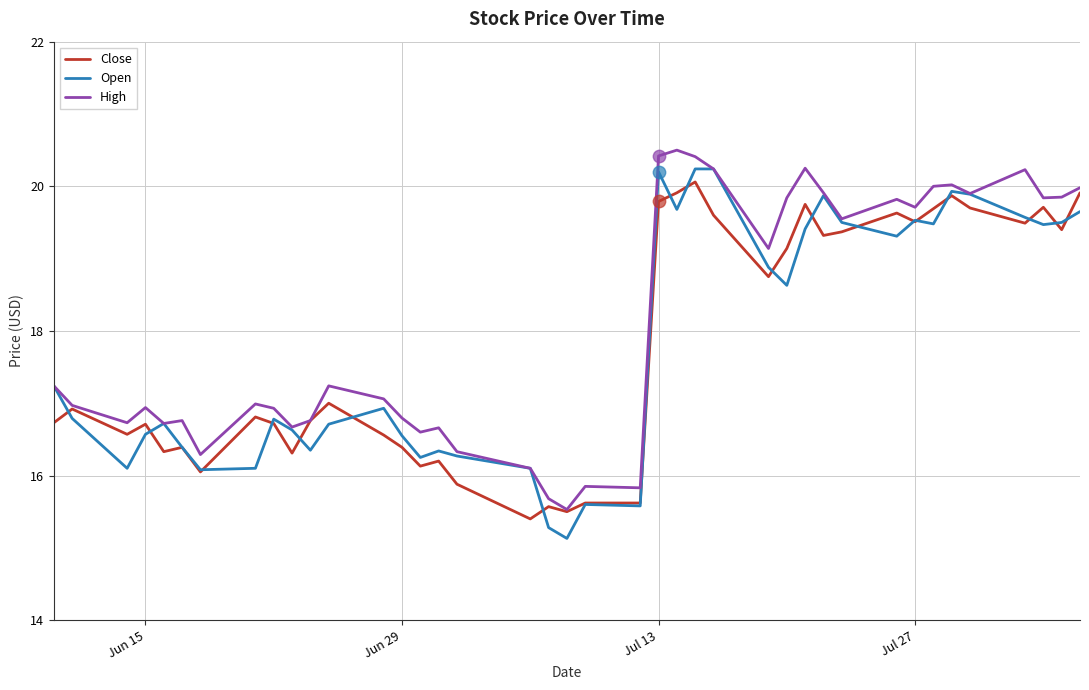

What is the minimum value shown in the chart?

15.1